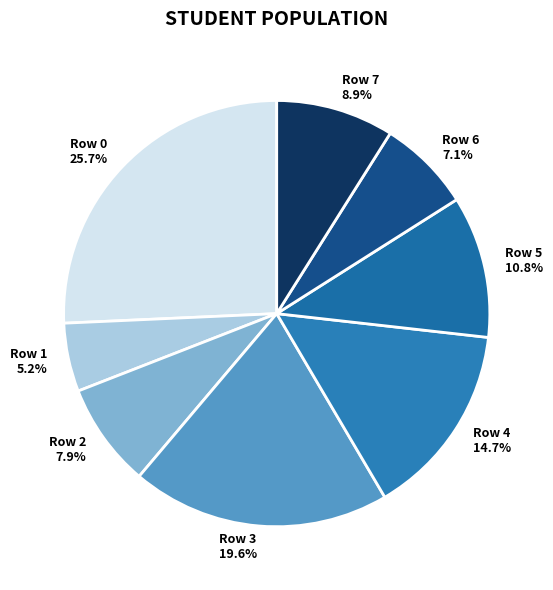

What is the ratio of the value at Row 7 to the value at Row 2?

1.1